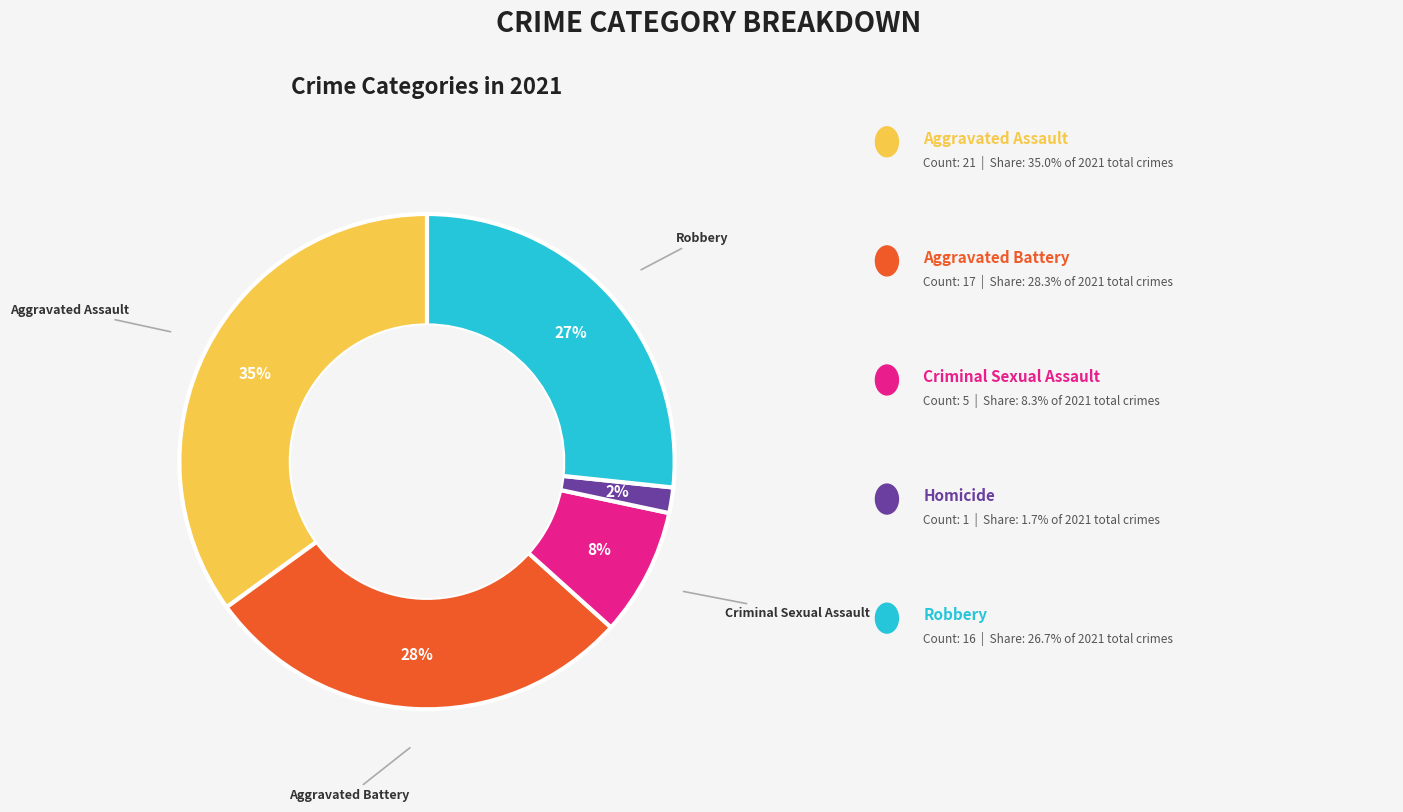

Does any single category account for the majority?

No